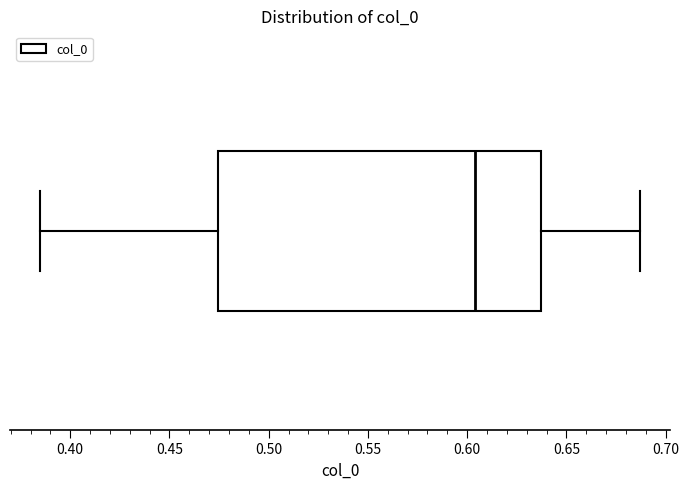

Read this box plot against the x-axis: the position of the median line, the range covered by the box, and the ends of both whiskers. The values are not printed on the chart, so give them approximately, as read against the axis.

median 0.605, box 0.475 to 0.635, whiskers 0.385 to 0.685